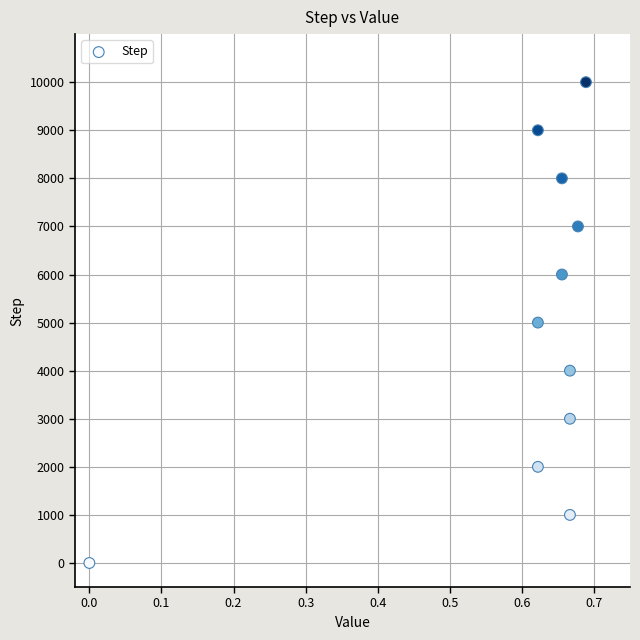

What is the range of Y values (max minus min)?

10000